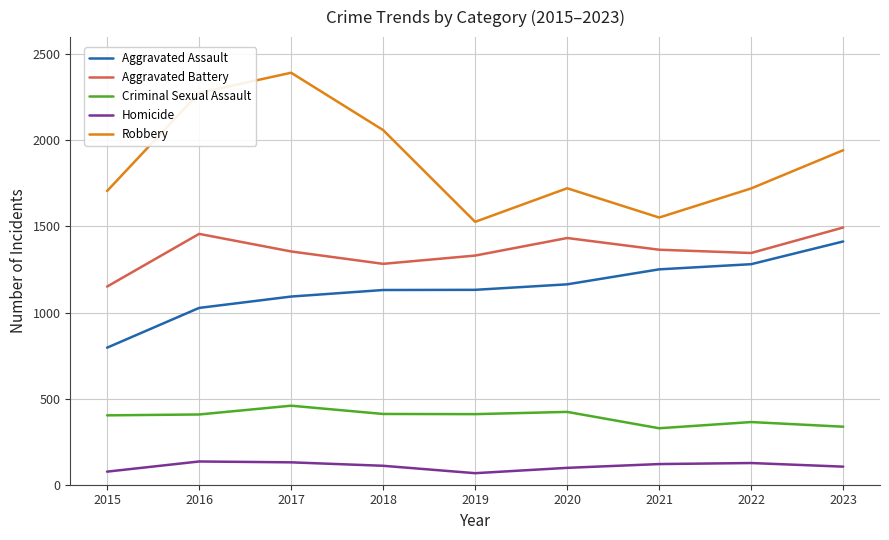

True or false: Aggravated Assault has more than 2 points higher than both neighbors.

False